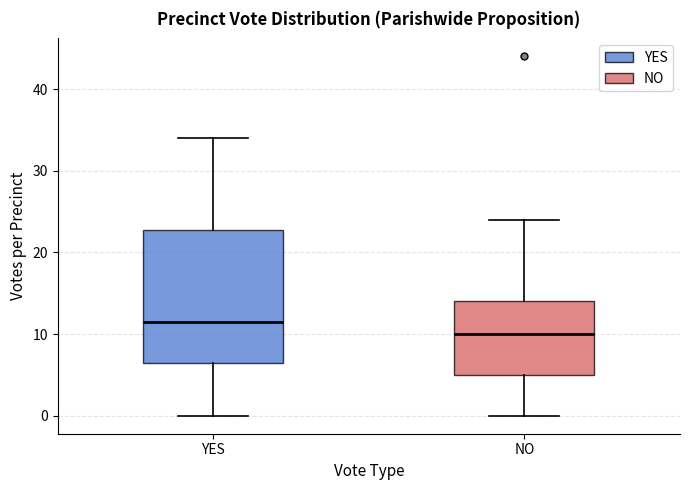

Reading left to right, transcribe this box plot: for each box, give where its median line is, the range the box spans, and where its two whiskers end, as read against the y-axis. The values are not printed on the chart, so give them approximately, as read against the axis.

YES: median 12, box 7 to 23, whiskers 0 to 34
NO: median 10, box 5 to 14, whiskers 0 to 24